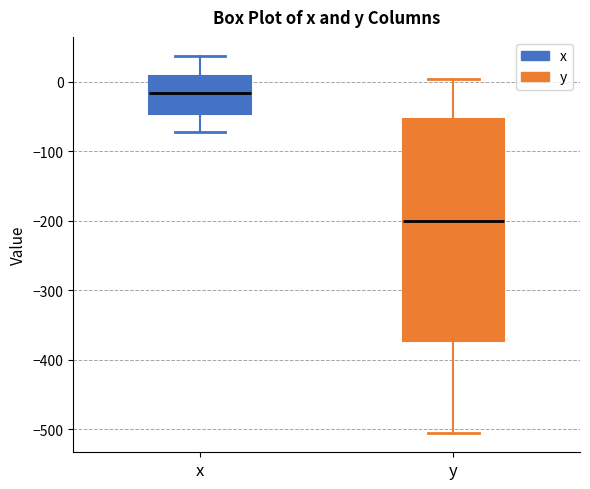

Where does the upper whisker of the box for x end on the y-axis? The values are not printed on the chart, so give them approximately, as read against the axis.

40